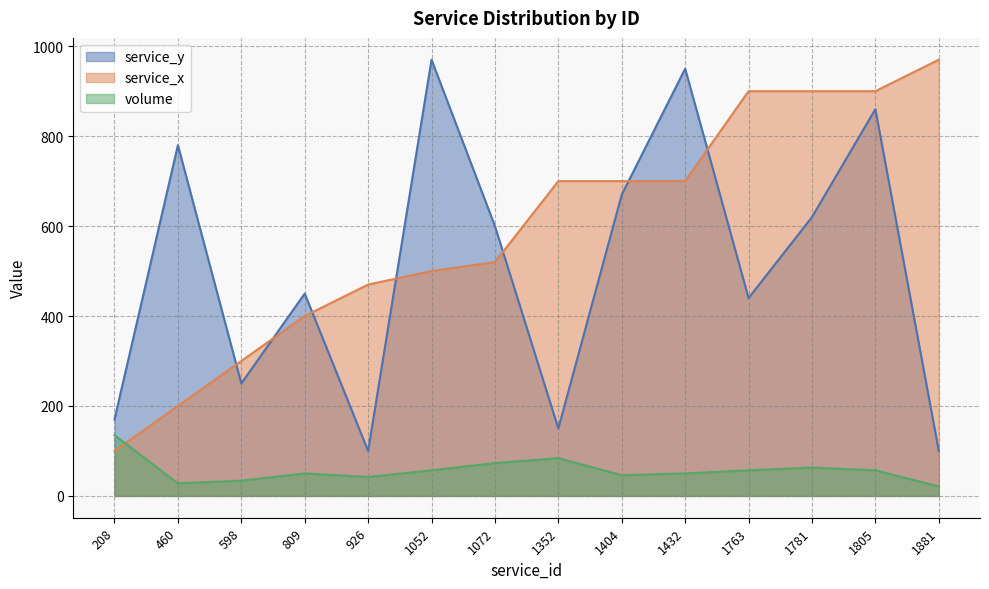

Between 1052 and 1404, which series saw the biggest shift?

service_y